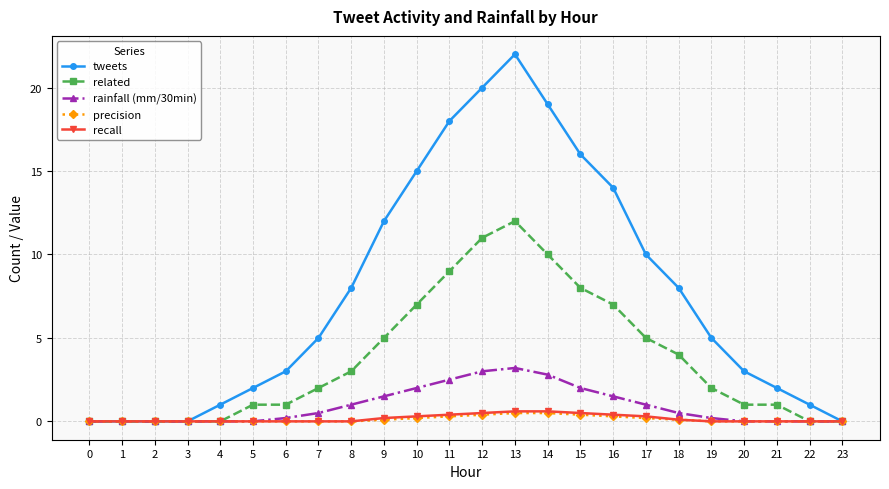

At how many categories does at least one series exceed 9?

9